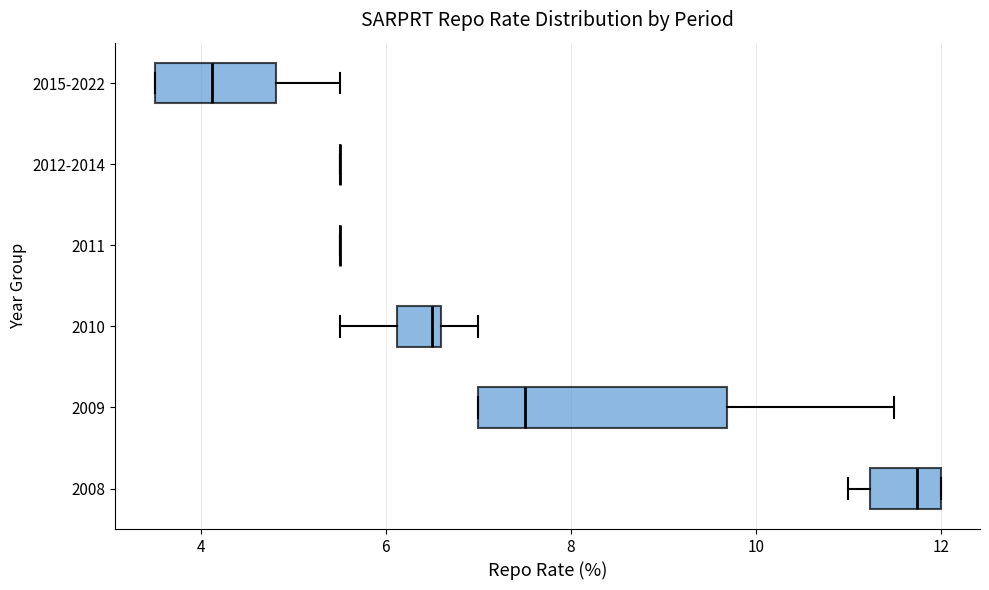

Which box is the widest, from its left edge to its right edge?

2009